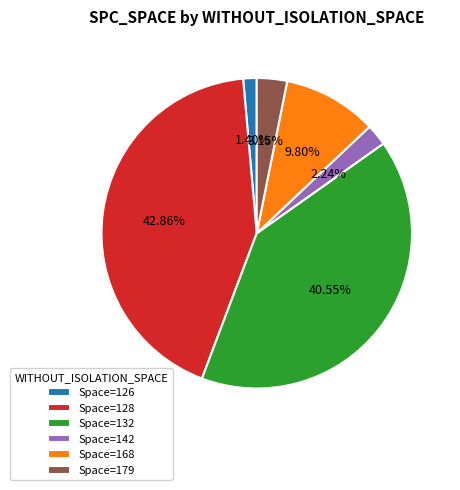

Combined, do Space=128 and Space=168 account for over 50%?

Yes